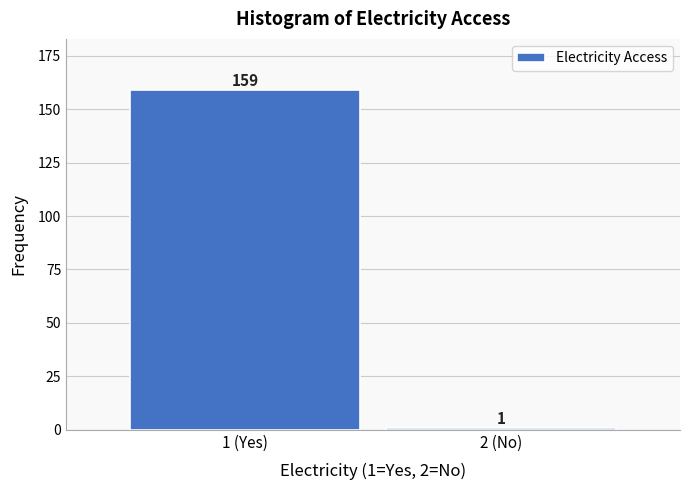

Reading left to right, list all the values displayed in this chart.

1 (Yes)=159	2 (No)=1